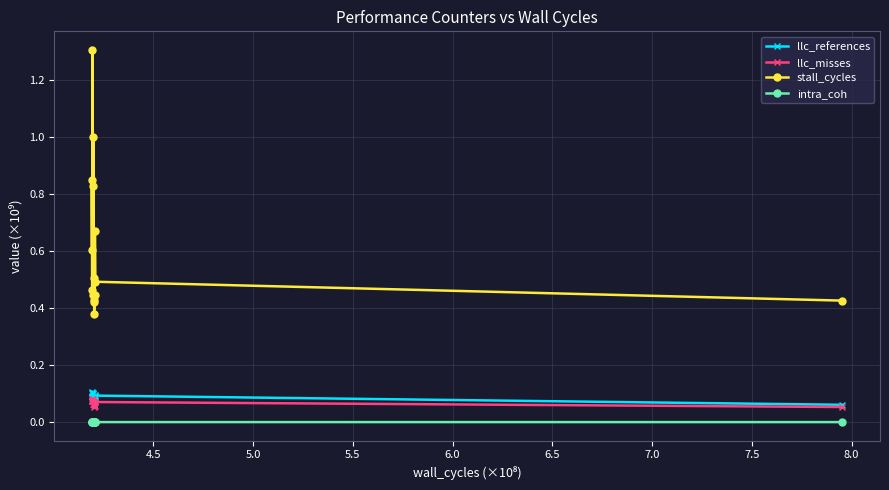

Which series has the largest range (max minus min)?

stall_cycles